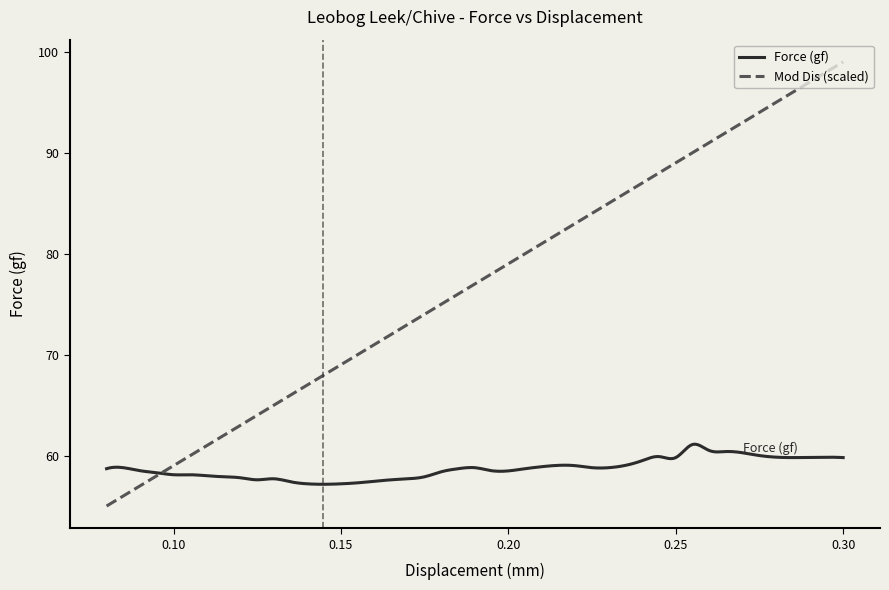

Rank the series by their average value, from highest to lowest.

Mod Dis (scaled), Force (gf)